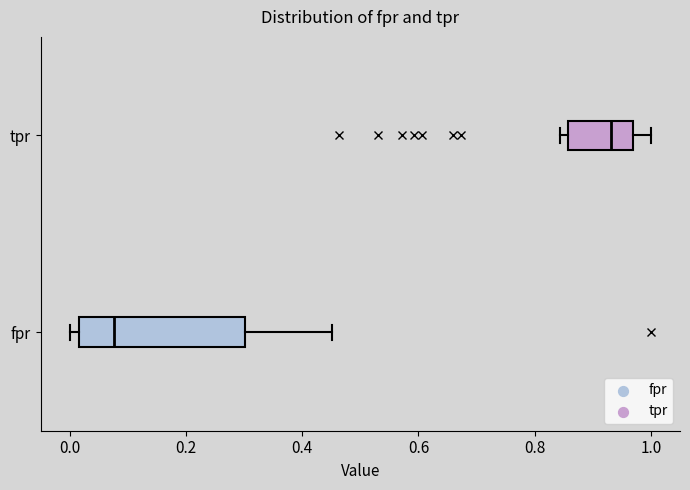

Reading bottom to top, read every box against the x-axis: the position of its median line, the range the box covers, and the ends of its whiskers. The values are not printed on the chart, so give them approximately, as read against the axis.

fpr: median 0.08, box 0.02 to 0.30, whiskers 0.00 to 0.46
tpr: median 0.94, box 0.86 to 0.96, whiskers 0.84 to 1.00